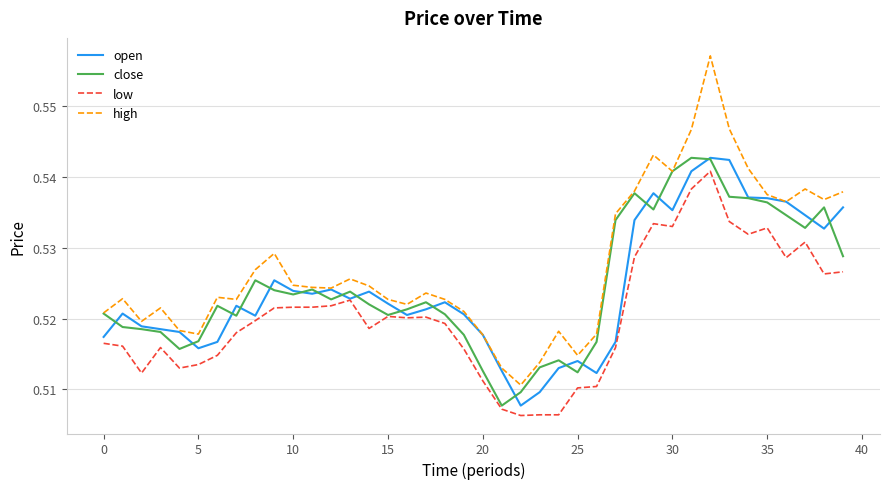

Which series has the largest total across all categories?

high